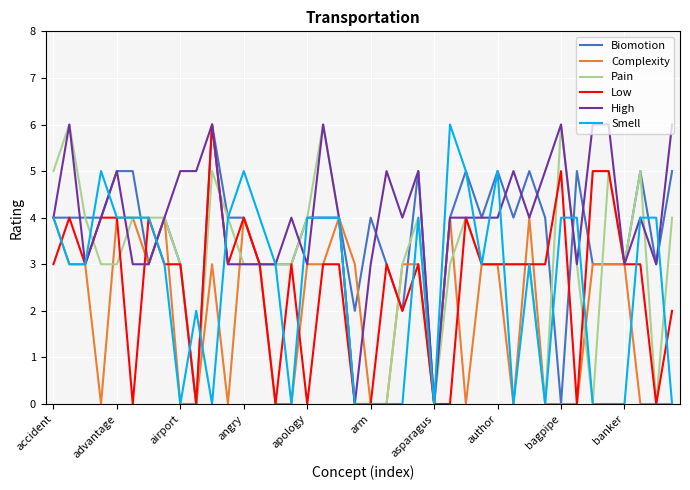

What is the highest value of the Low series?

6